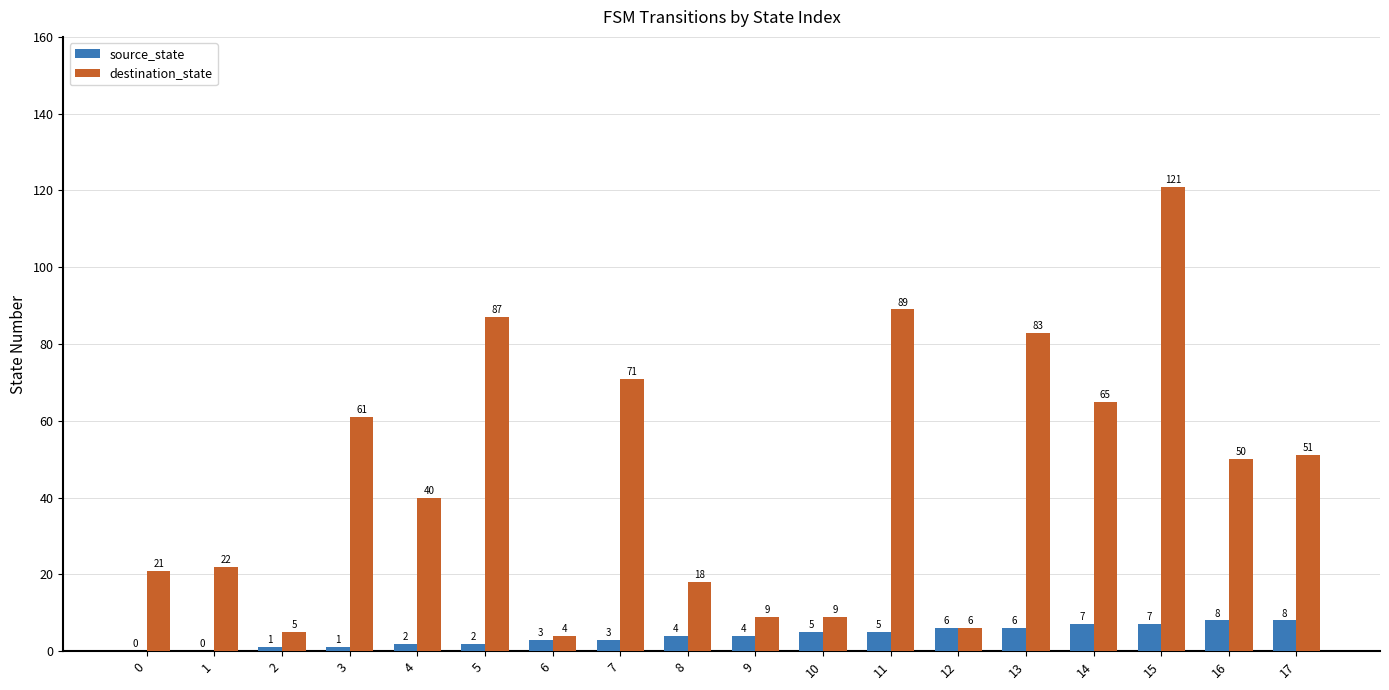

What is the maximum value for destination_state?

121